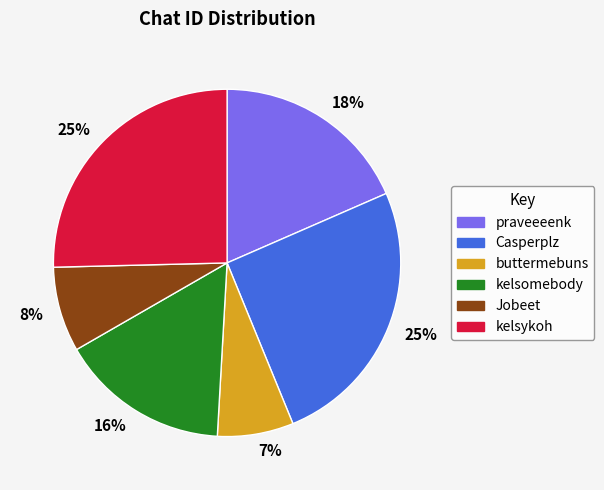

What percentage is the Casperplz slice, to the nearest percent?

25%